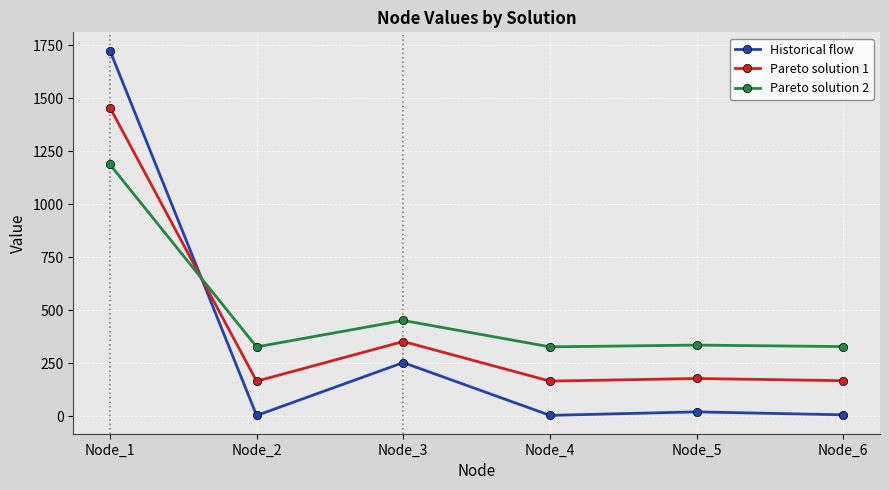

What is the sum of all Pareto solution 1 values?

2486.8